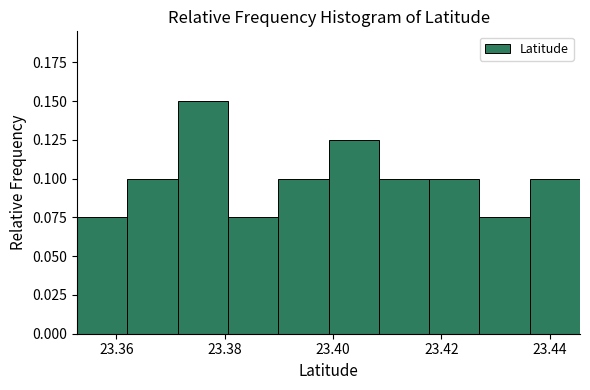

Over which range of the x-axis is the bar tallest?

23.372 to 23.380